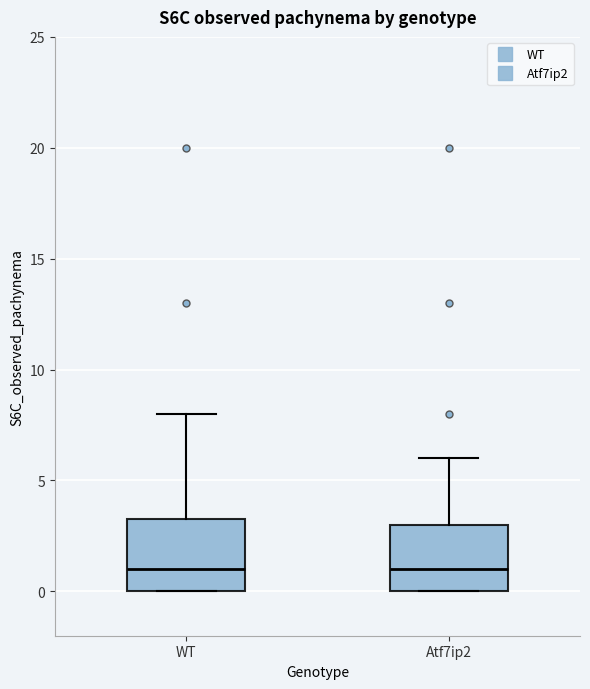

Where does the upper whisker of the box for Atf7ip2 end on the y-axis? The values are not printed on the chart, so give them approximately, as read against the axis.

6.0